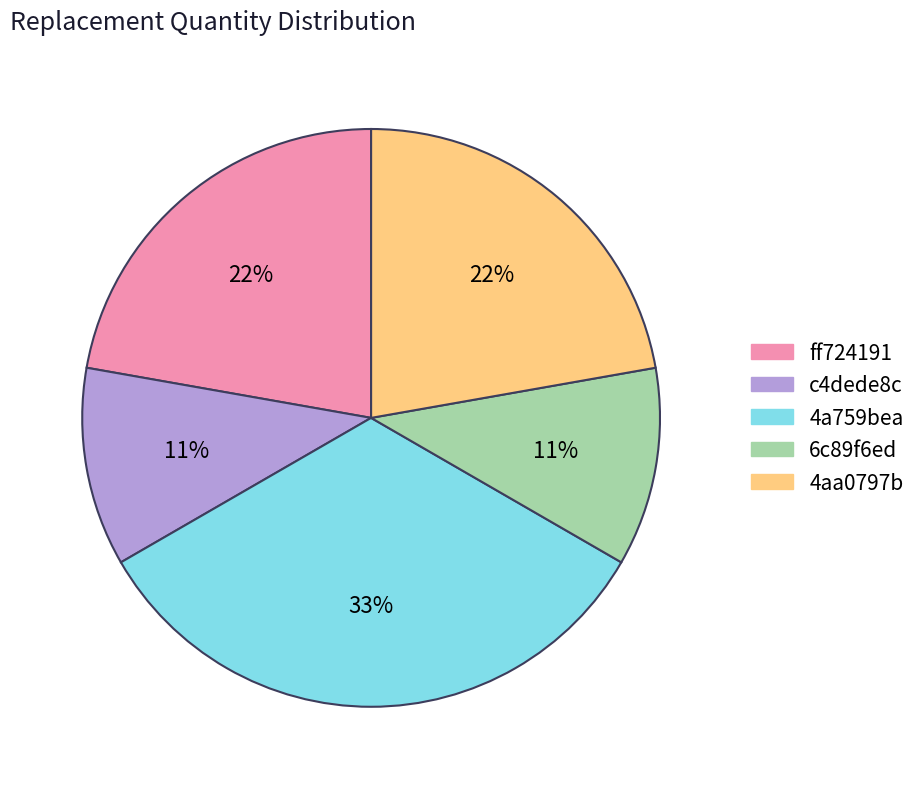

What is the ratio of the value at ff724191 to the value at 4a759bea?

0.7